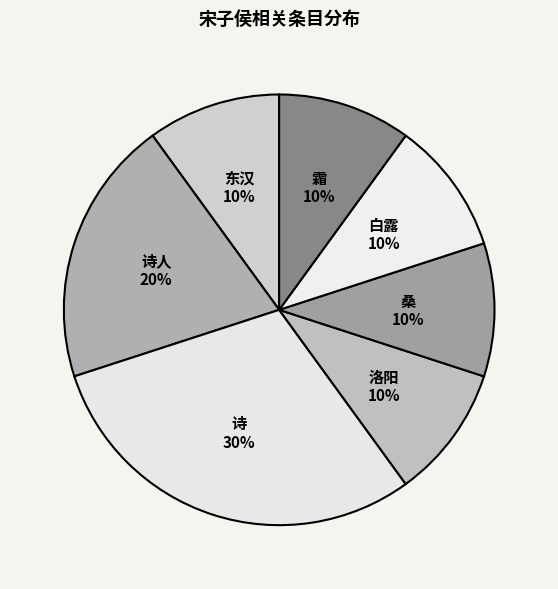

To the nearest percent, what is the combined percentage of 桑 and 诗人?

30%